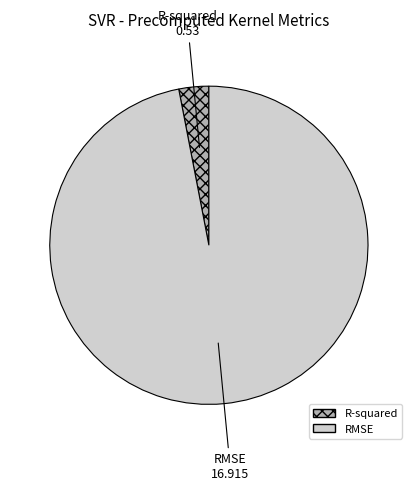

Rank the categories by value from lowest to highest.

R-squared, RMSE